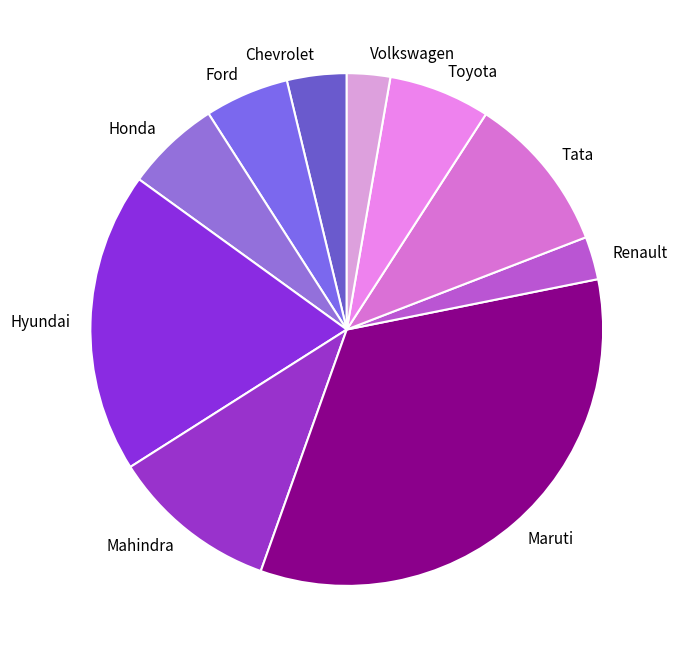

What is the ratio of the value at Chevrolet to the value at Ford?

0.7